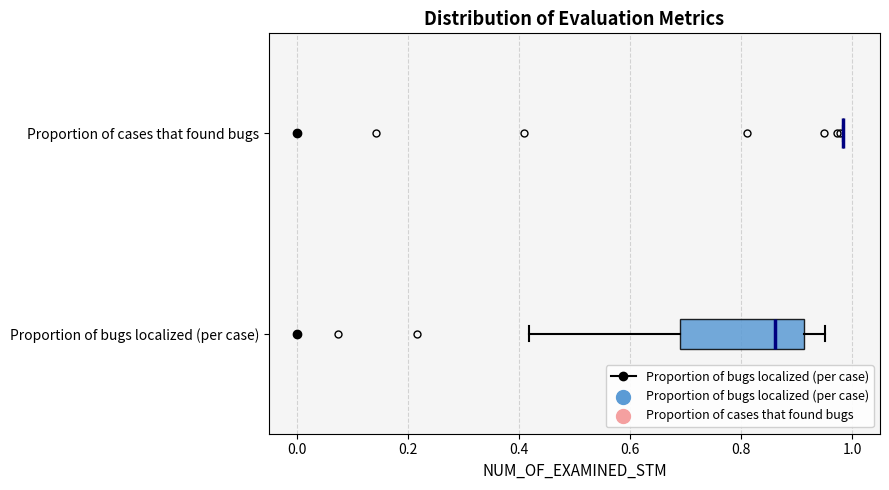

Where is the right edge of the box for Proportion of bugs localized (per case) on the x-axis? The values are not printed on the chart, so give them approximately, as read against the axis.

0.92